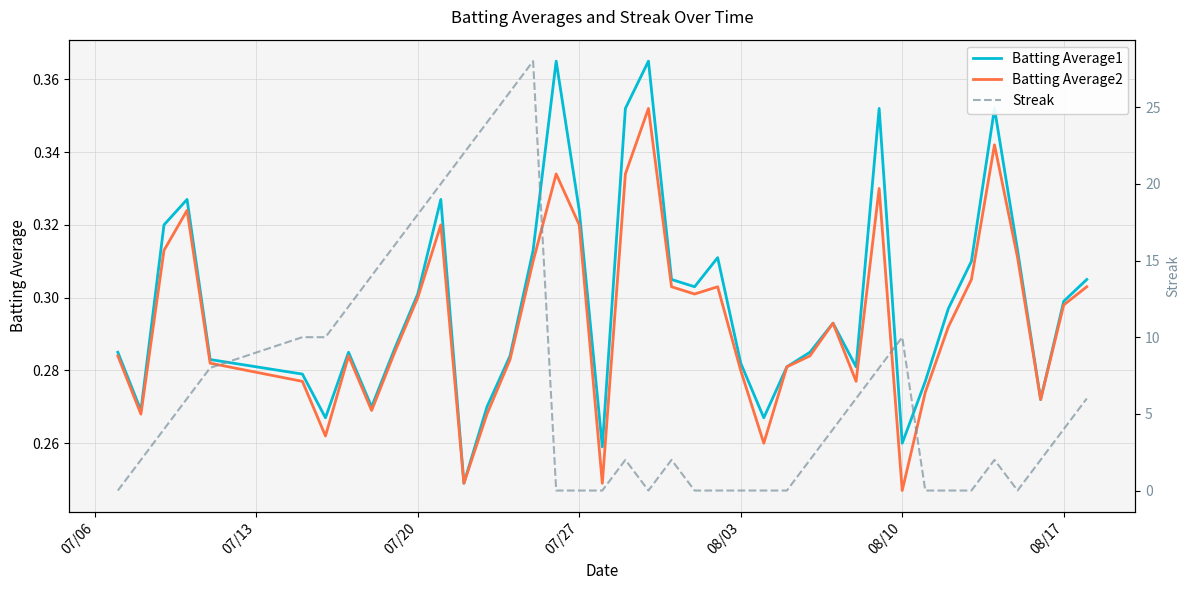

The Batting Average1 series shows 0.2 at 08/03. True or false?

False